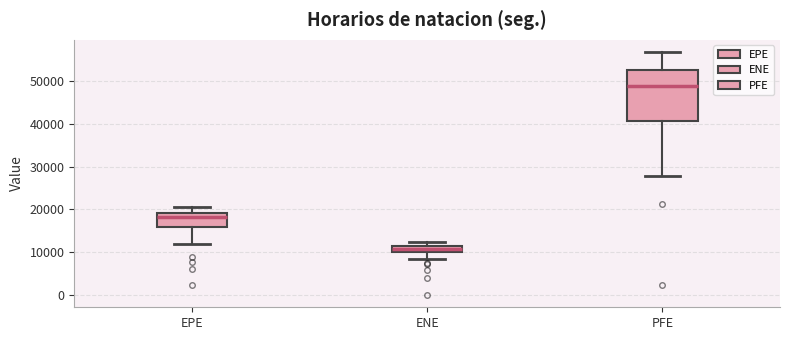

Where does the upper whisker of the box for EPE end on the y-axis? The values are not printed on the chart, so give them approximately, as read against the axis.

21000